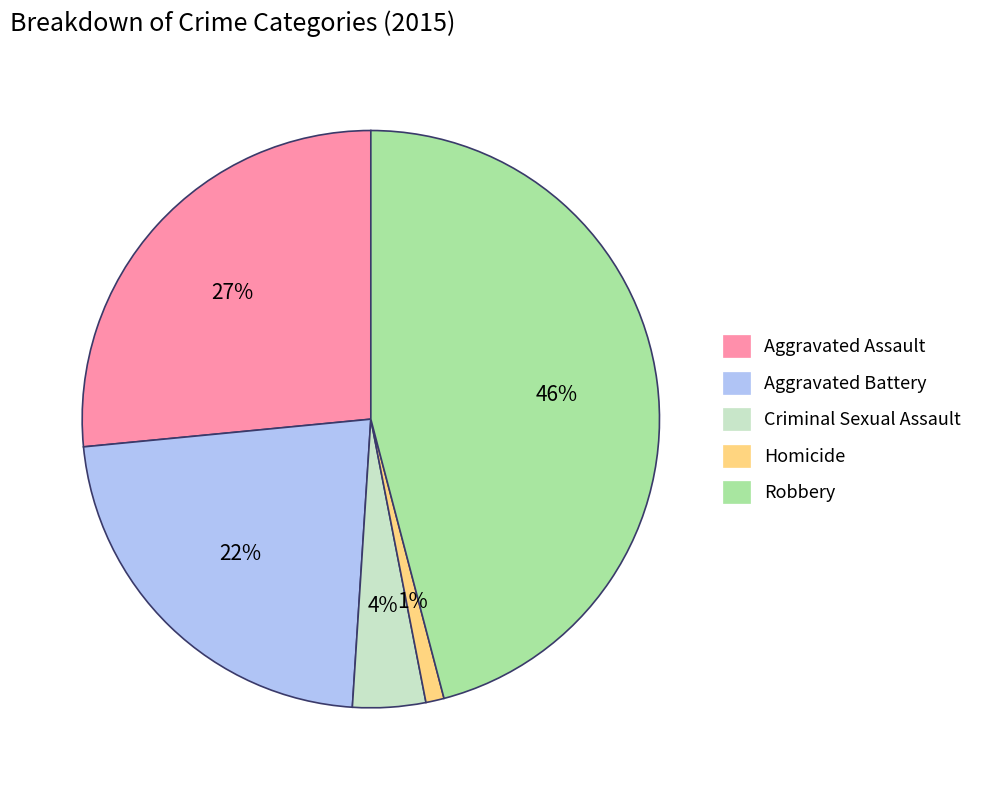

Is Robbery the majority of the pie?

No